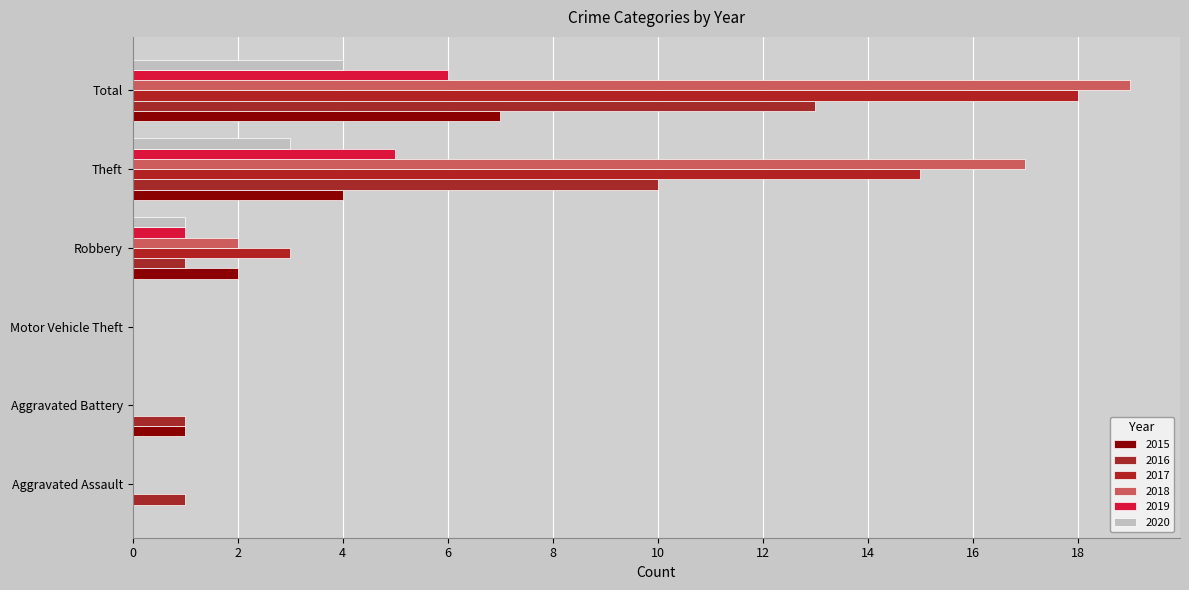

Is it true that 2020 equals 0 at Aggravated Battery?

True